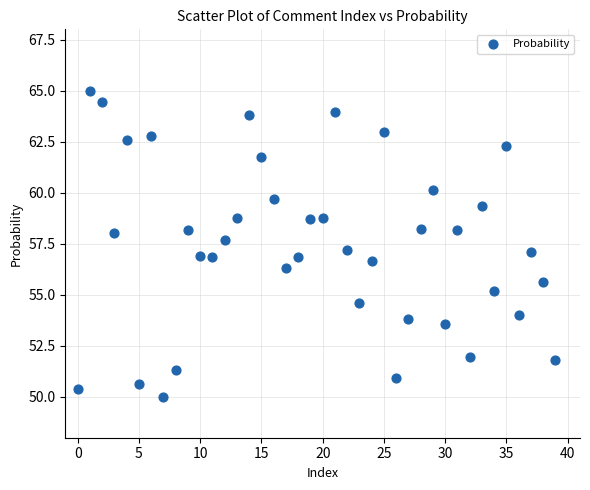

What is the range of Y values (max minus min)?

15.0